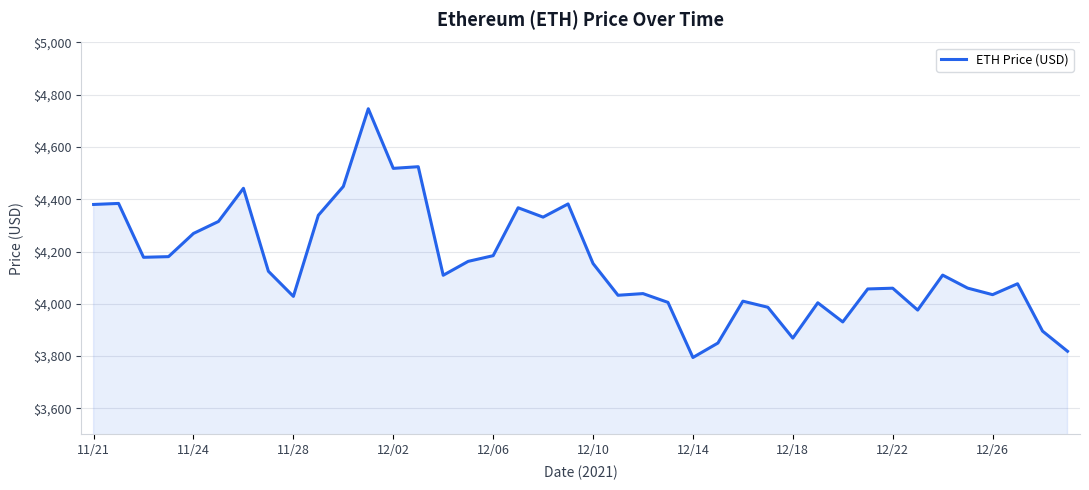

What is the difference between the maximum and minimum values?

952.1